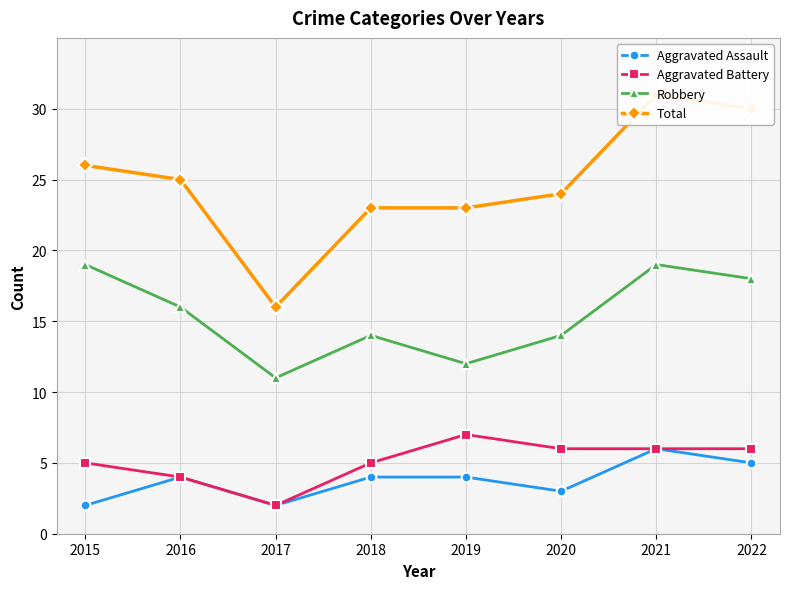

Is the value of Total at 2020 greater than the value of Robbery at 2015?

Yes